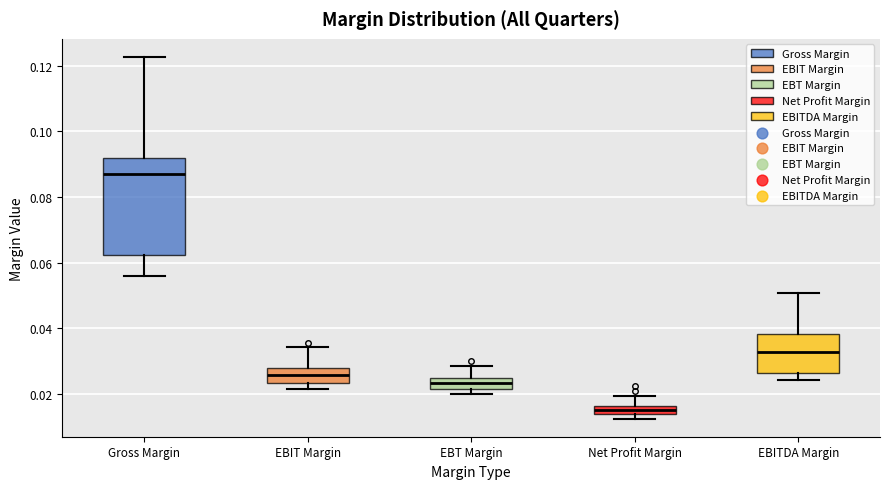

Comparing the boxes themselves (not the whiskers), which one is the tallest?

Gross Margin